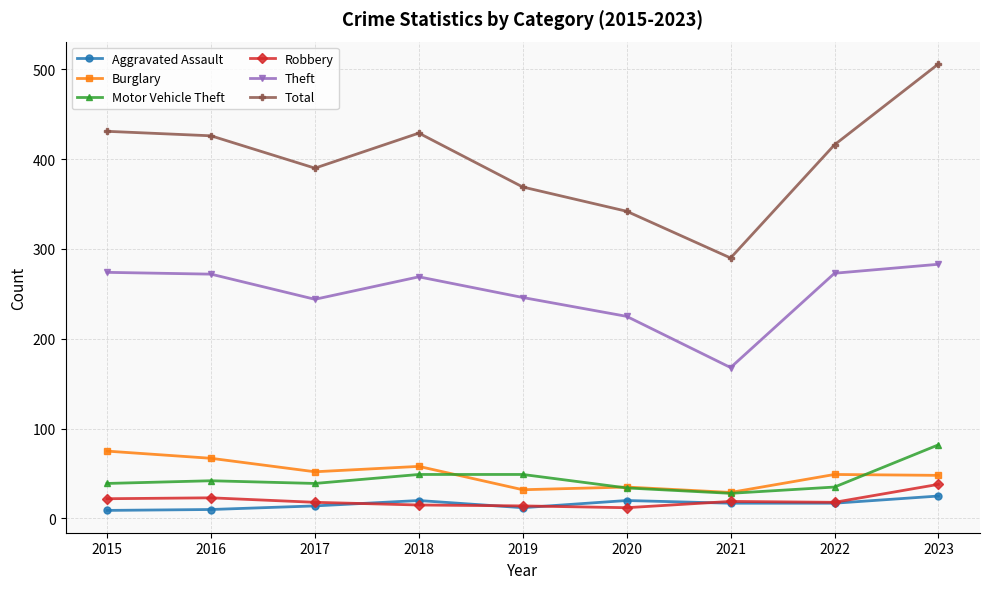

At how many categories does at least one series exceed 42?

9